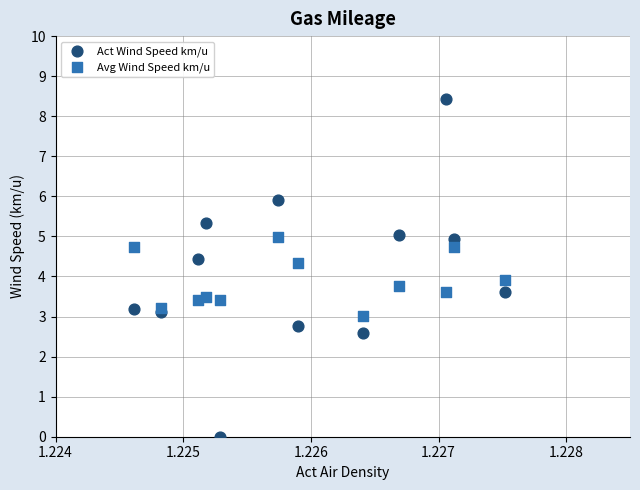

What are all the series names shown in the legend?

Act Wind Speed km/u, Avg Wind Speed km/u